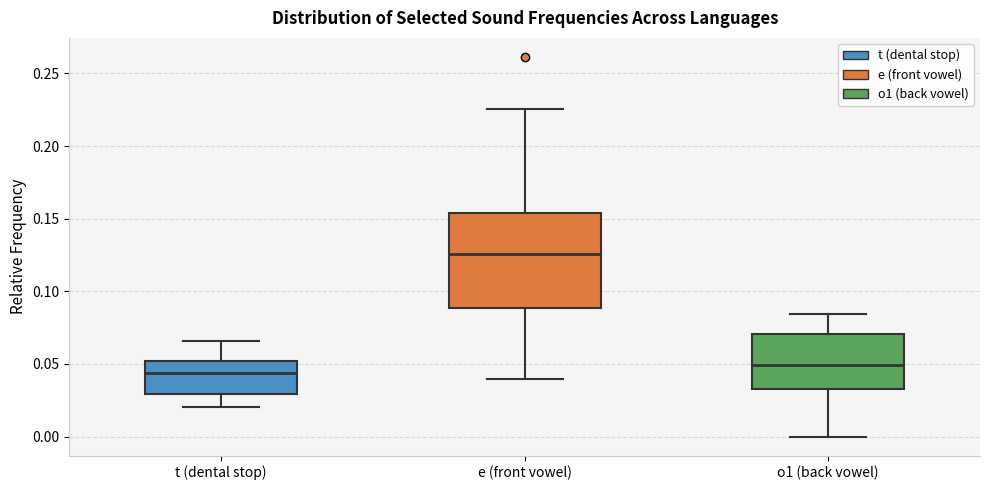

Reading left to right, transcribe this box plot: for each box, give where its median line is, the range the box spans, and where its two whiskers end, as read against the y-axis. The values are not printed on the chart, so give them approximately, as read against the axis.

t (dental stop): median 0.045, box 0.030 to 0.050, whiskers 0.020 to 0.065
e (front vowel): median 0.125, box 0.090 to 0.155, whiskers 0.040 to 0.225
o1 (back vowel): median 0.050, box 0.035 to 0.070, whiskers 0.000 to 0.085